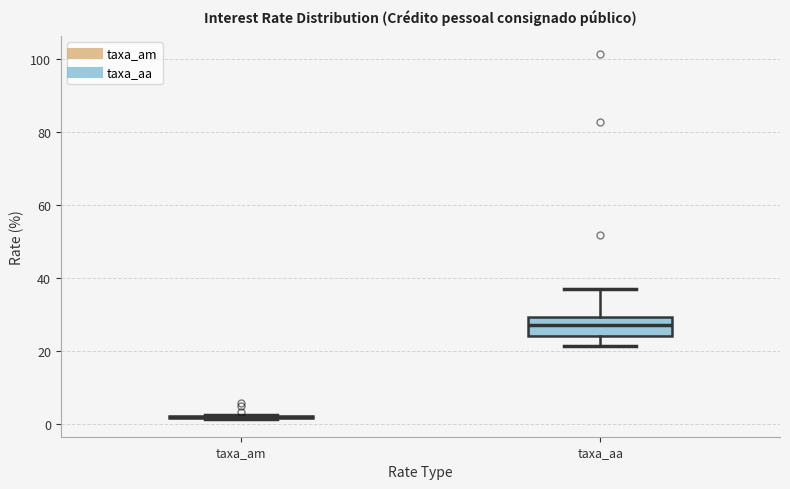

Comparing the boxes themselves (not the whiskers), which one is the tallest?

taxa_aa